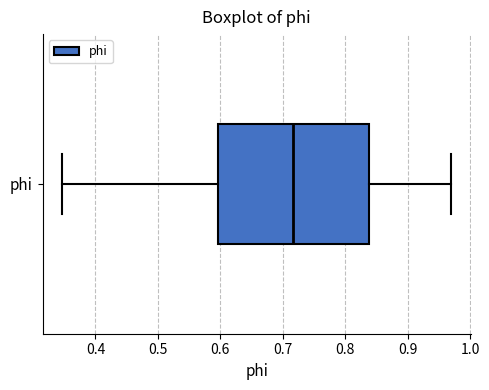

Read this box plot against the x-axis: the position of the median line, the range covered by the box, and the ends of both whiskers. The values are not printed on the chart, so give them approximately, as read against the axis.

median 0.72, box 0.60 to 0.84, whiskers 0.35 to 0.97